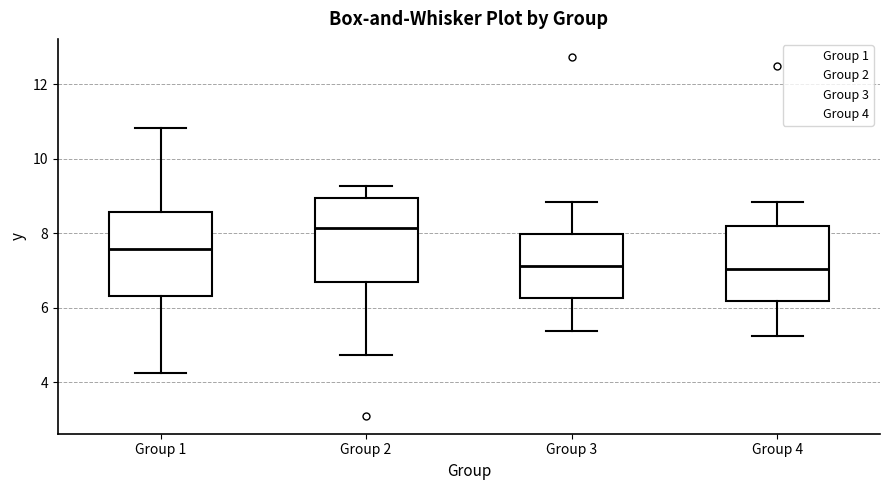

Reading left to right, transcribe this box plot: for each box, give where its median line is, the range the box spans, and where its two whiskers end, as read against the y-axis. The values are not printed on the chart, so give them approximately, as read against the axis.

Group 1: median 7.6, box 6.4 to 8.6, whiskers 4.2 to 10.8
Group 2: median 8.2, box 6.6 to 9.0, whiskers 4.8 to 9.2
Group 3: median 7.2, box 6.2 to 8.0, whiskers 5.4 to 8.8
Group 4: median 7.0, box 6.2 to 8.2, whiskers 5.2 to 8.8